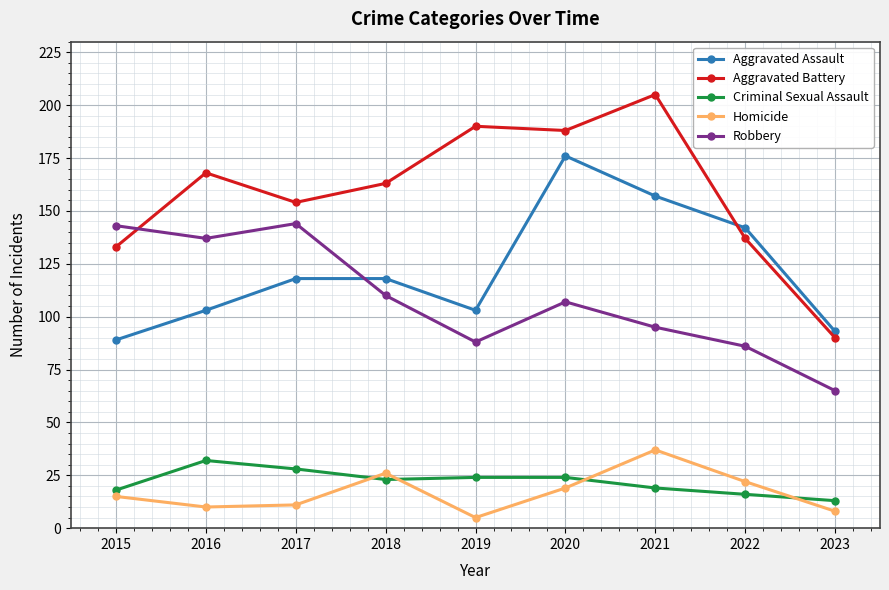

Where is Aggravated Assault nearest to the value 132?

2022